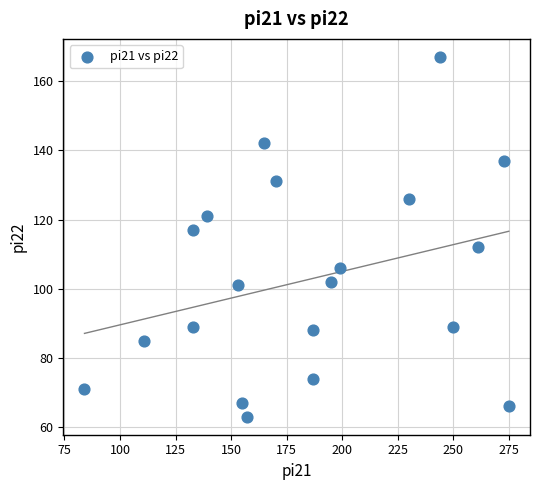

What is the range of X values (max minus min)?

191